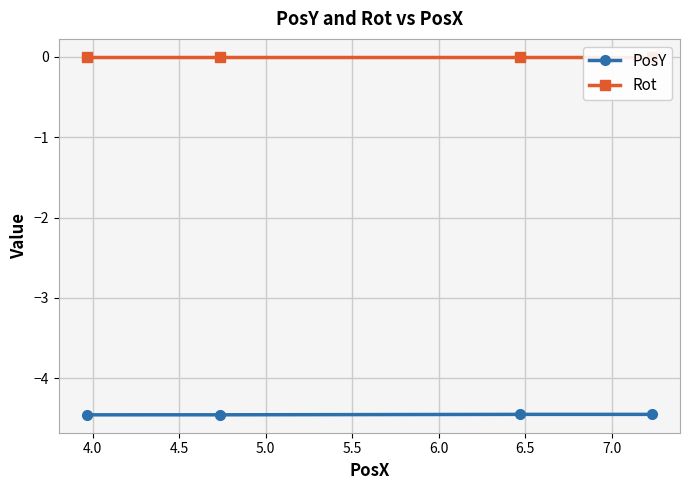

Is this an area chart (filled region under the line)?

No